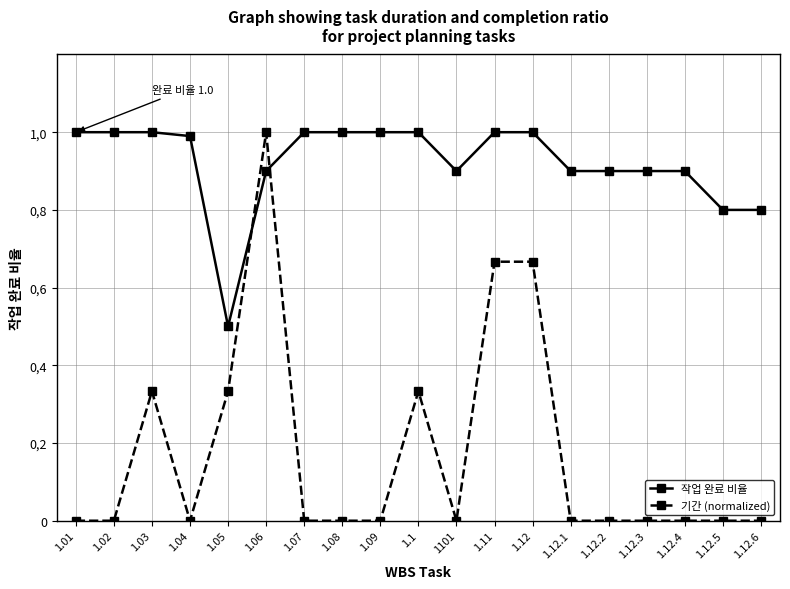

Reading left to right, transcribe all the data shown in this chart.

작업 완료 비율: 1.0	1.0	1.0	1.0	0.5	0.9	1.0	1.0	1.0	1.0	0.9	1.0	1.0	0.9	0.9	0.9	0.9	0.8	0.8
기간 (normalized): 0.0	0.0	0.3	0.0	0.3	1.0	0.0	0.0	0.0	0.3	0.0	0.7	0.7	0.0	0.0	0.0	0.0	0.0	0.0